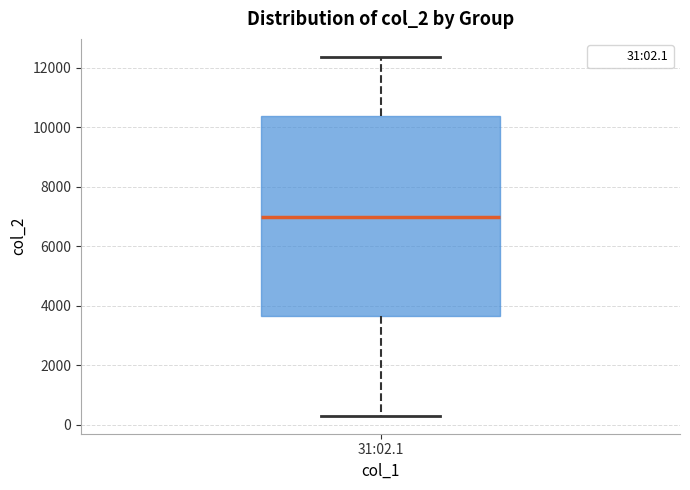

Transcribe this box plot: give where the median line is, the range the box spans, and where the two whiskers end, as read against the y-axis. The values are not printed on the chart, so give them approximately, as read against the axis.

median 7000, box 3600 to 10400, whiskers 200 to 12400